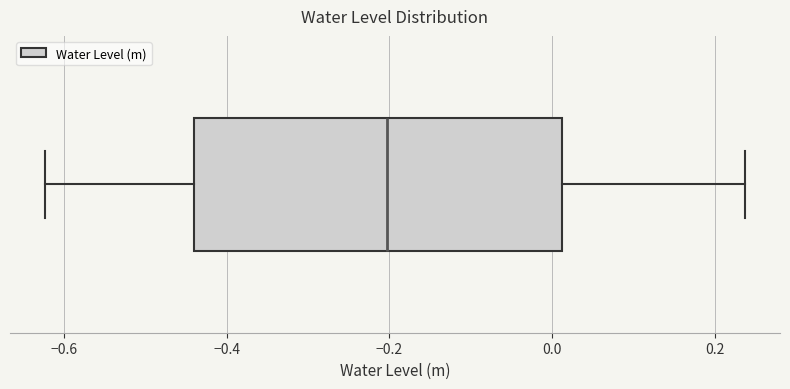

Read this box plot against the x-axis: the position of the median line, the range covered by the box, and the ends of both whiskers. The values are not printed on the chart, so give them approximately, as read against the axis.

median -0.20, box -0.44 to 0.02, whiskers -0.62 to 0.24